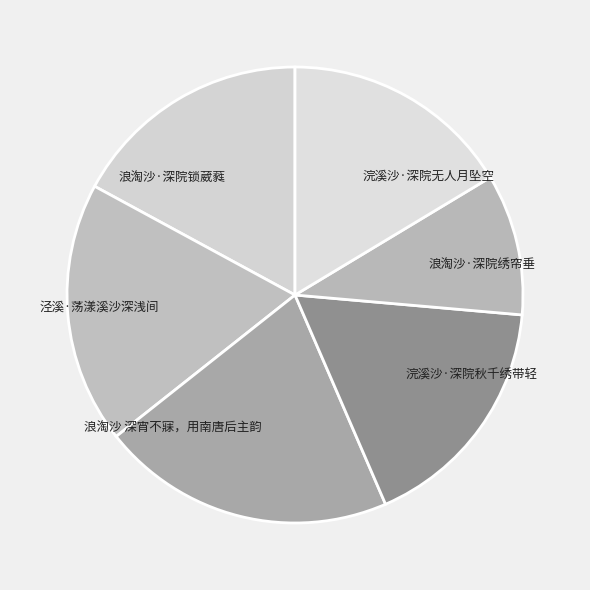

Do 浪淘沙·深院锁葳蕤 and 泾溪·荡漾溪沙深浅间 together represent more than half of the pie?

No